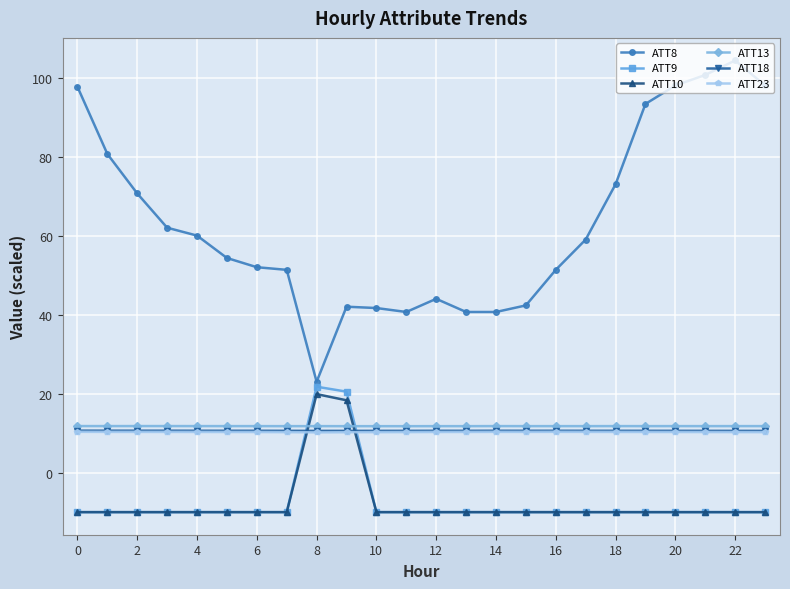

After their last crossing, which series has the higher values: ATT9 or ATT23?

ATT23